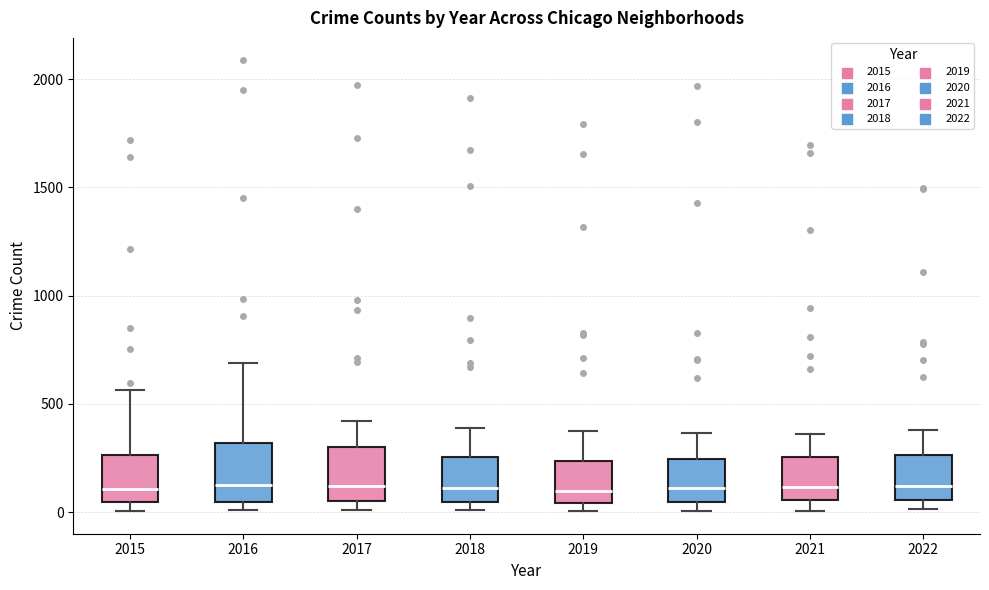

Where does the median line of the box at x = 2017 sit on the y-axis? The values are not printed on the chart, so give them approximately, as read against the axis.

100